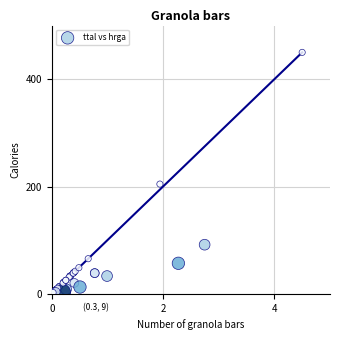

What Y value in the scatter plot is closest to 226?

204.5